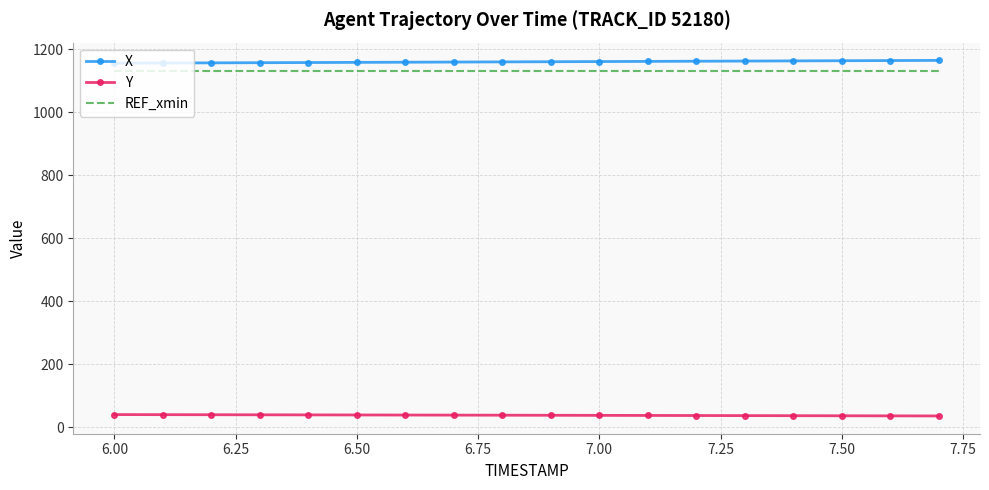

True or false: REF_xmin and Y intersect in this chart.

False